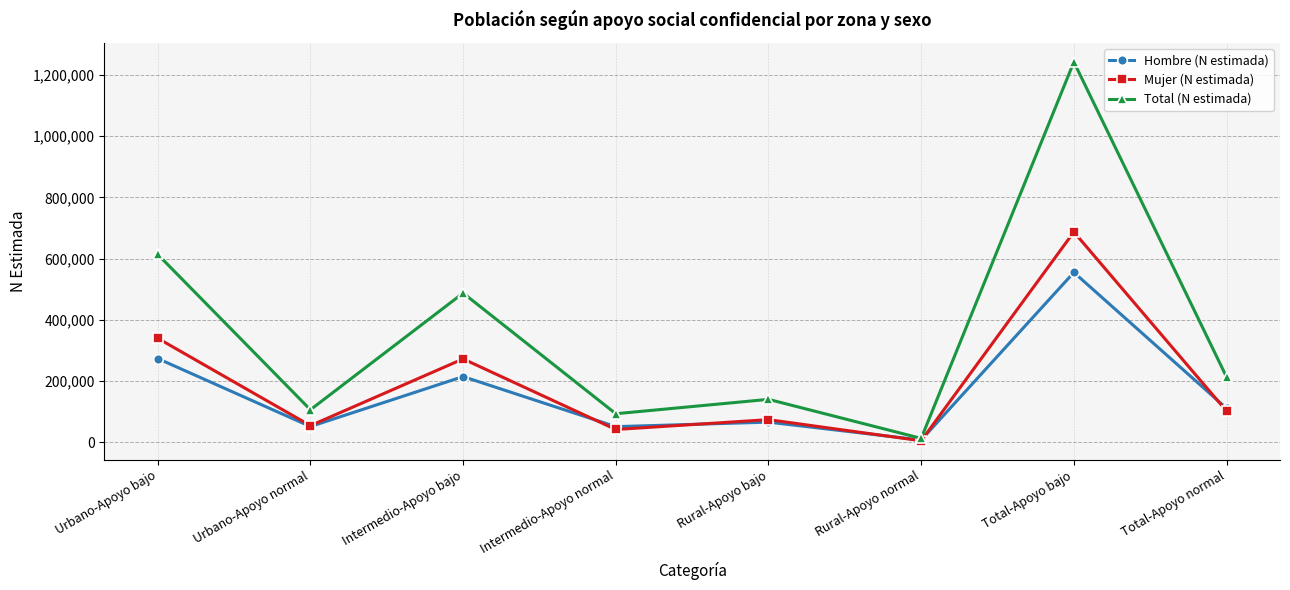

What is the label of the 3rd point from the right?

Rural-Apoyo normal